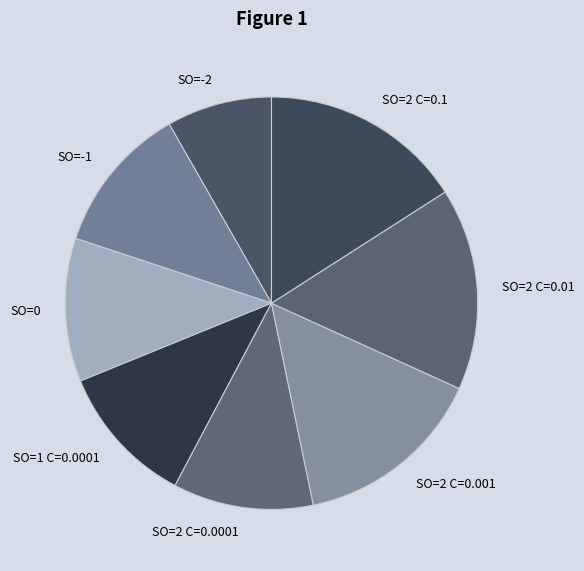

Count the number of slices in the pie.

8